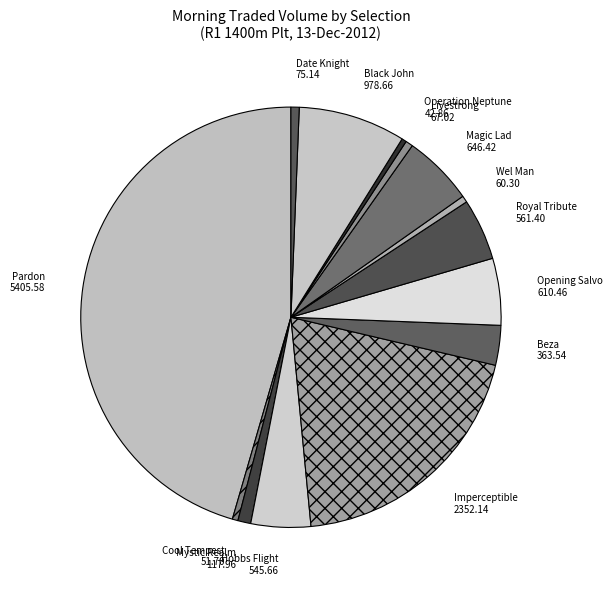

Combined, do Date Knight and Imperceptible account for over 50%?

No